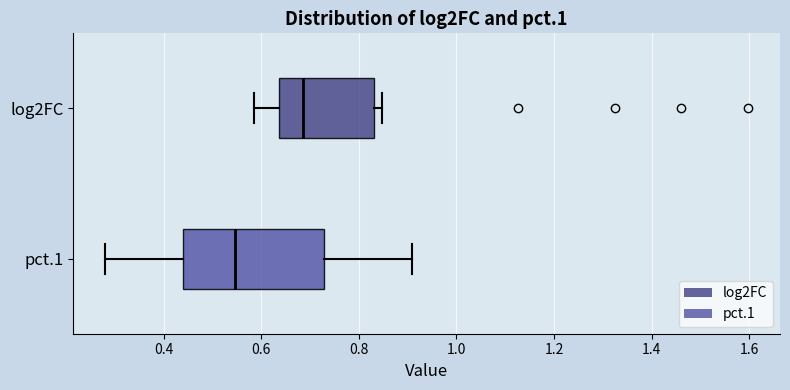

Where is the right edge of the box for pct.1 on the x-axis? The values are not printed on the chart, so give them approximately, as read against the axis.

0.72